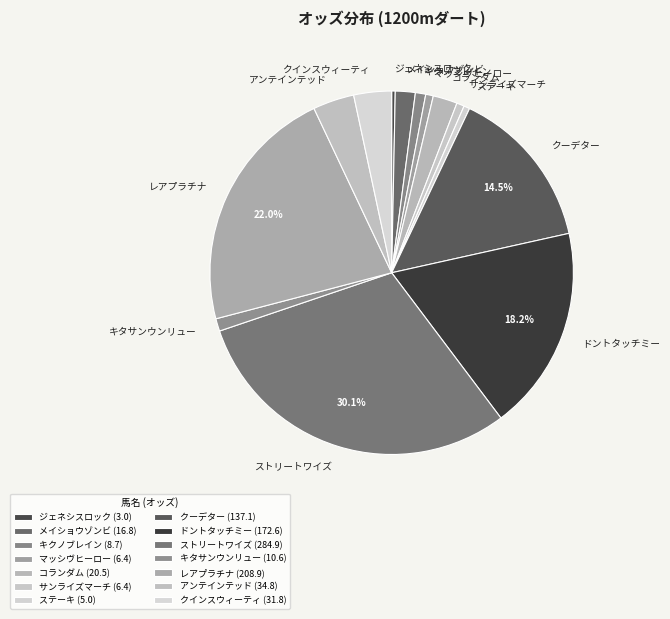

How many slices are in this pie chart?

14